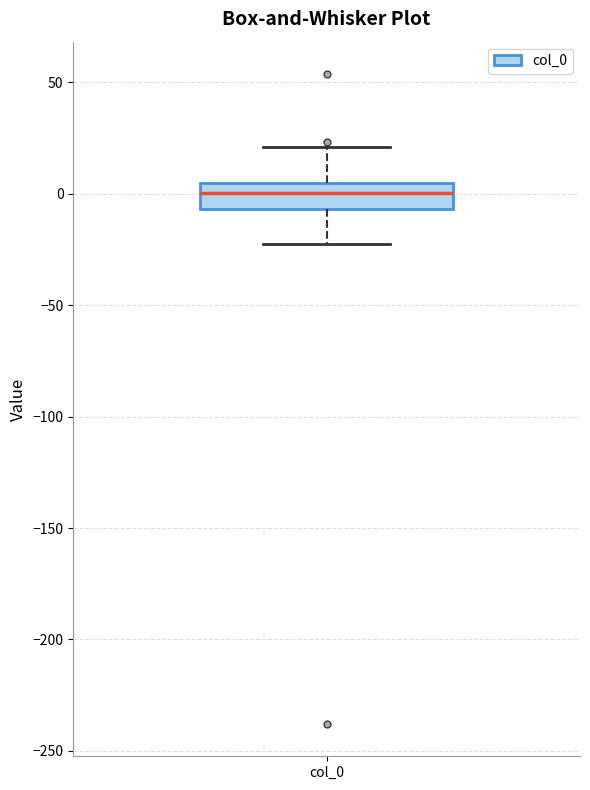

Read this box plot against the y-axis: the position of the median line, the range covered by the box, and the ends of both whiskers. The values are not printed on the chart, so give them approximately, as read against the axis.

median 0, box -5 to 5, whiskers -25 to 20